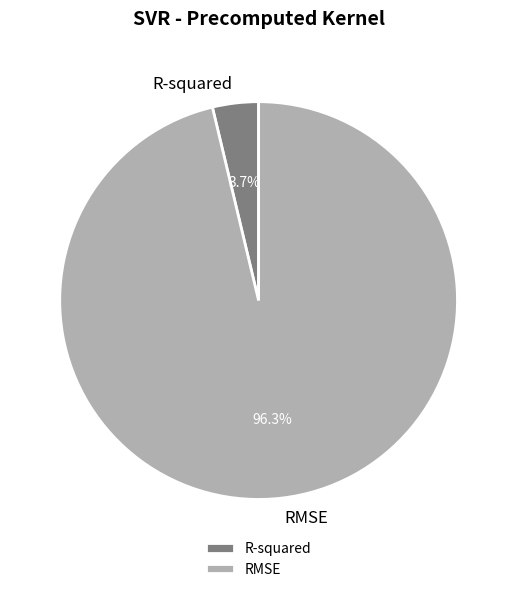

What percentage is the RMSE slice, to the nearest percent?

96%